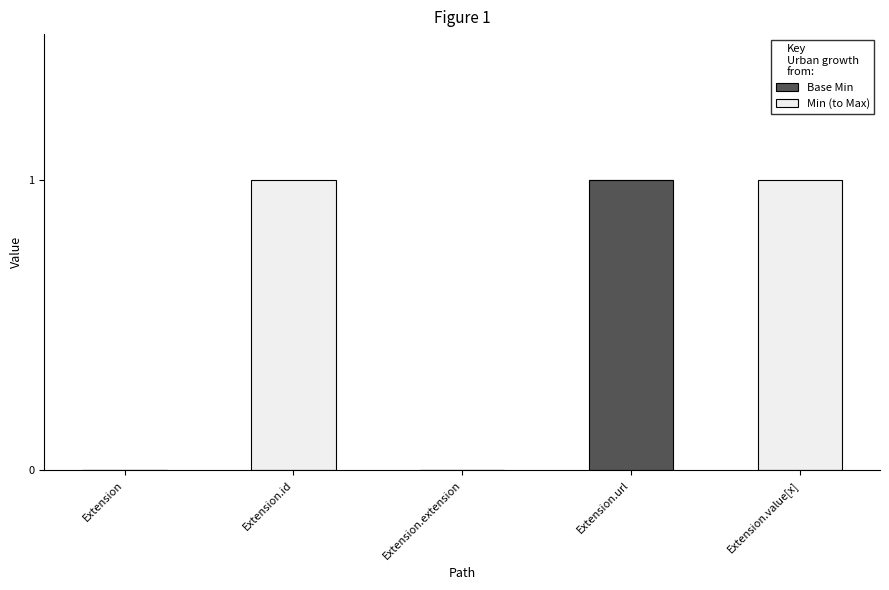

True or false: Base Min has a value of 0 at Extension.id.

True